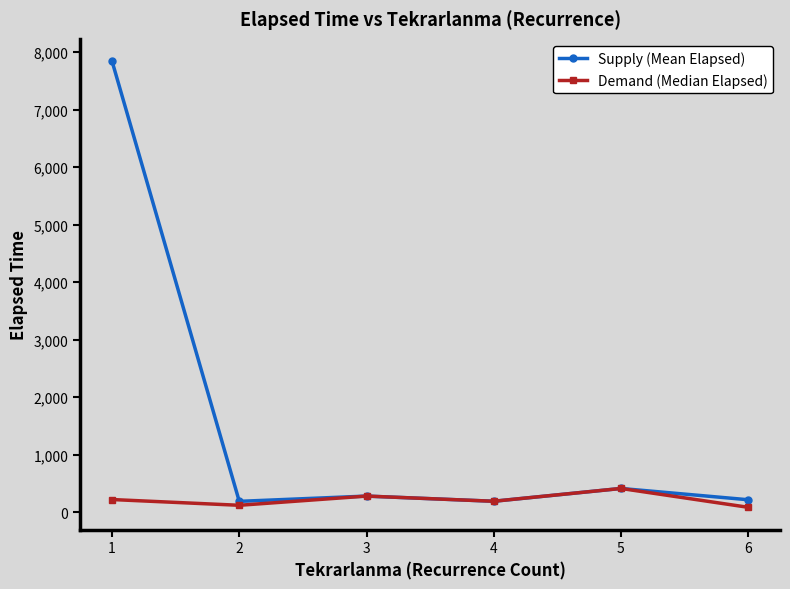

Which series has the widest spread of values?

Supply (Mean Elapsed)